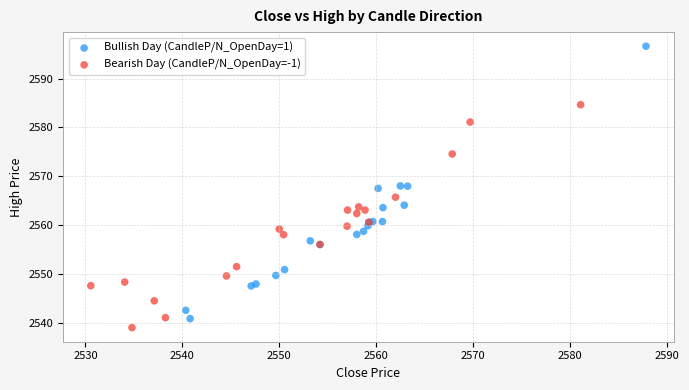

Which series reaches the maximum Y coordinate?

Bullish Day (CandleP/N_OpenDay=1)